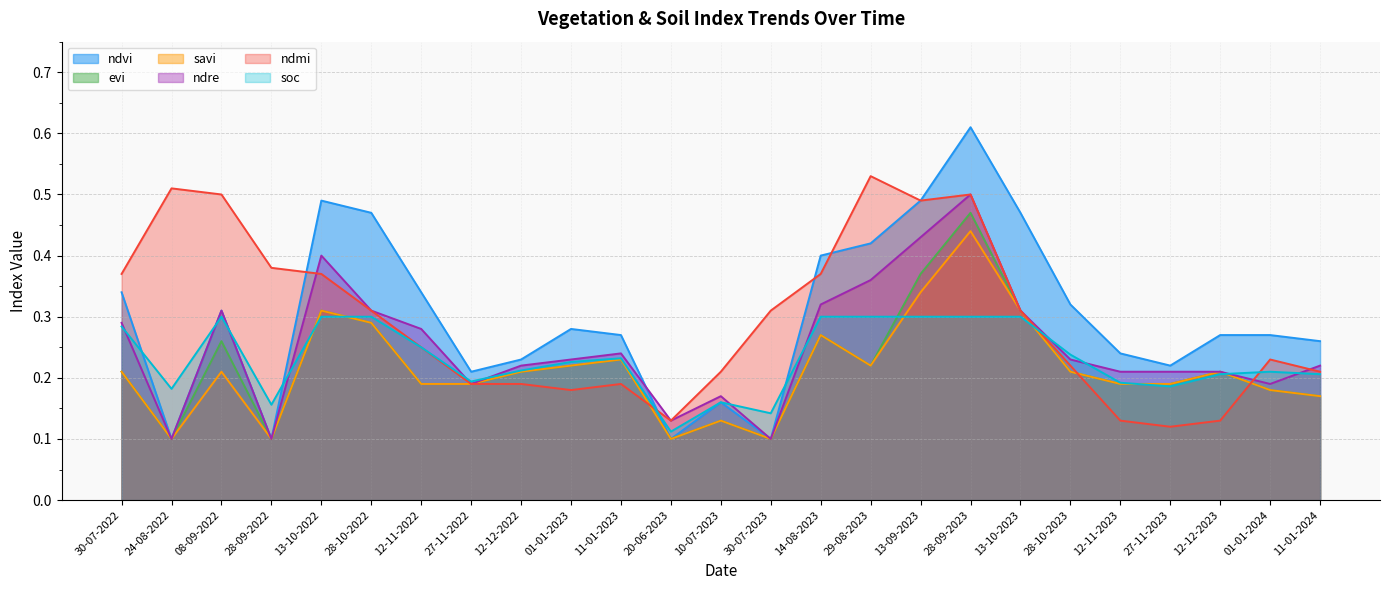

What is the total value across all series at 12-12-2023?

1.2